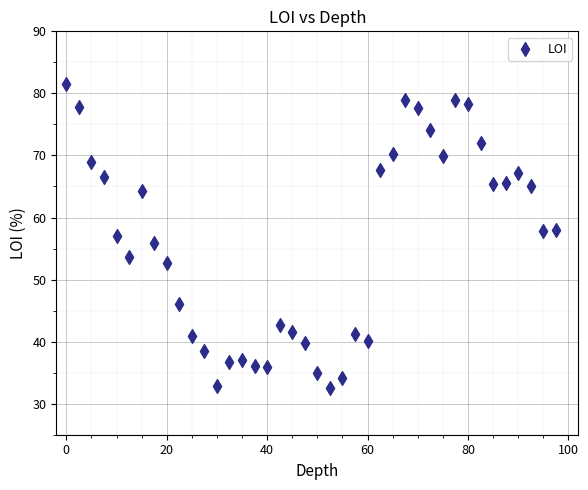

What is the range of X values (max minus min)?

97.5